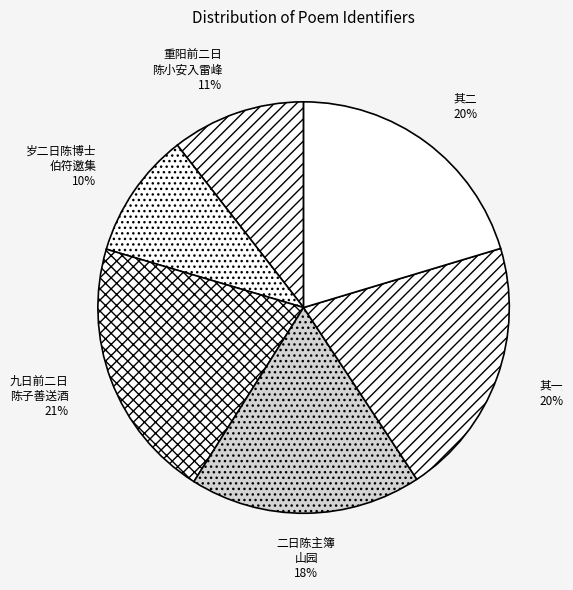

Is the sum of 其一 and 重阳前二日 陈小安入雷峰 greater than half?

No